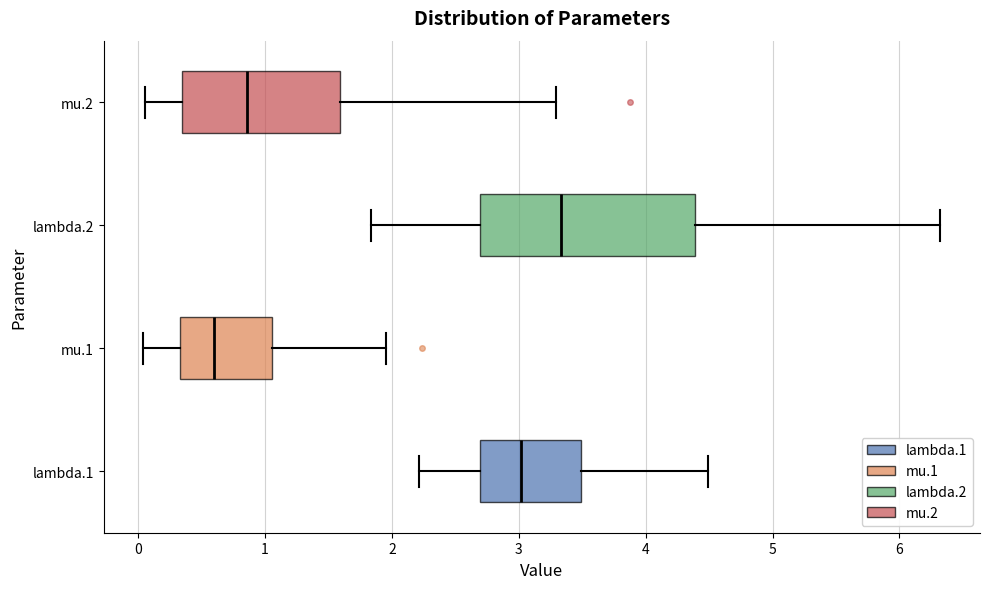

Reading bottom to top, read every box against the x-axis: the position of its median line, the range the box covers, and the ends of its whiskers. The values are not printed on the chart, so give them approximately, as read against the axis.

lambda.1: median 3.0, box 2.7 to 3.5, whiskers 2.2 to 4.5
mu.1: median 0.6, box 0.3 to 1.1, whiskers 0.0 to 2.0
lambda.2: median 3.3, box 2.7 to 4.4, whiskers 1.8 to 6.3
mu.2: median 0.9, box 0.3 to 1.6, whiskers 0.1 to 3.3